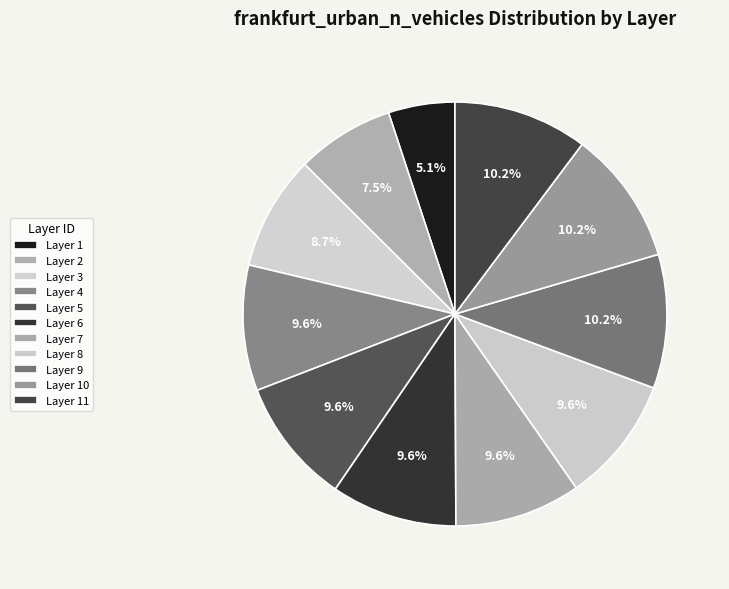

Count the number of slices in the pie.

11